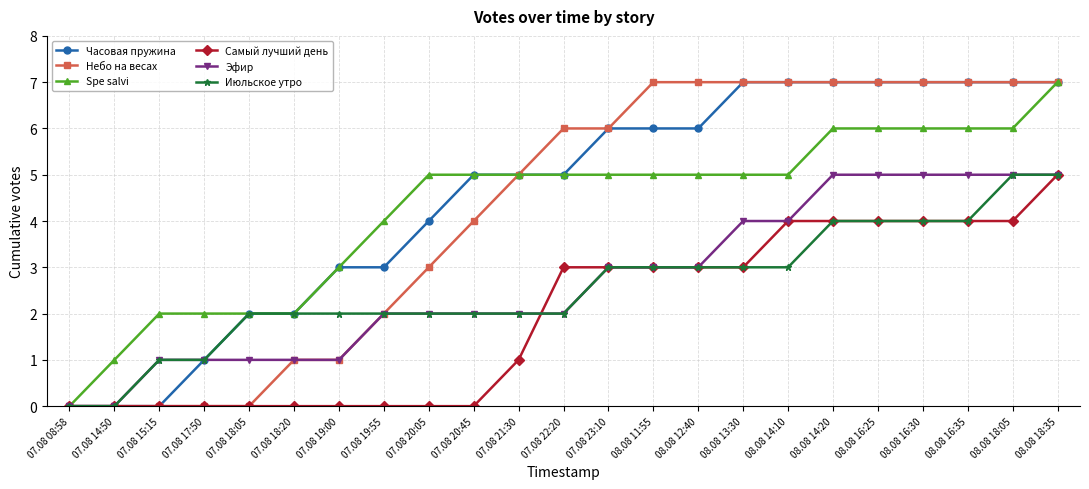

Reading right to left, extract all data points from this chart.

Часовая пружина: 08.08 18:35=7	08.08 18:05=7	08.08 16:35=7	08.08 16:30=7	08.08 16:25=7	08.08 14:20=7	08.08 14:10=7	08.08 13:30=7	08.08 12:40=6	08.08 11:55=6	07.08 23:10=6	07.08 22:20=5	07.08 21:30=5	07.08 20:45=5	07.08 20:05=4	07.08 19:55=3	07.08 19:00=3	07.08 18:20=2	07.08 18:05=2	07.08 17:50=1	07.08 15:15=0	07.08 14:50=0	07.08 08:58=0
Небо на весах: 08.08 18:35=7	08.08 18:05=7	08.08 16:35=7	08.08 16:30=7	08.08 16:25=7	08.08 14:20=7	08.08 14:10=7	08.08 13:30=7	08.08 12:40=7	08.08 11:55=7	07.08 23:10=6	07.08 22:20=6	07.08 21:30=5	07.08 20:45=4	07.08 20:05=3	07.08 19:55=2	07.08 19:00=1	07.08 18:20=1	07.08 18:05=0	07.08 17:50=0	07.08 15:15=0	07.08 14:50=0	07.08 08:58=0
Spe salvi: 08.08 18:35=7	08.08 18:05=6	08.08 16:35=6	08.08 16:30=6	08.08 16:25=6	08.08 14:20=6	08.08 14:10=5	08.08 13:30=5	08.08 12:40=5	08.08 11:55=5	07.08 23:10=5	07.08 22:20=5	07.08 21:30=5	07.08 20:45=5	07.08 20:05=5	07.08 19:55=4	07.08 19:00=3	07.08 18:20=2	07.08 18:05=2	07.08 17:50=2	07.08 15:15=2	07.08 14:50=1	07.08 08:58=0
Самый лучший день: 08.08 18:35=5	08.08 18:05=4	08.08 16:35=4	08.08 16:30=4	08.08 16:25=4	08.08 14:20=4	08.08 14:10=4	08.08 13:30=3	08.08 12:40=3	08.08 11:55=3	07.08 23:10=3	07.08 22:20=3	07.08 21:30=1	07.08 20:45=0	07.08 20:05=0	07.08 19:55=0	07.08 19:00=0	07.08 18:20=0	07.08 18:05=0	07.08 17:50=0	07.08 15:15=0	07.08 14:50=0	07.08 08:58=0
Эфир: 08.08 18:35=5	08.08 18:05=5	08.08 16:35=5	08.08 16:30=5	08.08 16:25=5	08.08 14:20=5	08.08 14:10=4	08.08 13:30=4	08.08 12:40=3	08.08 11:55=3	07.08 23:10=3	07.08 22:20=2	07.08 21:30=2	07.08 20:45=2	07.08 20:05=2	07.08 19:55=2	07.08 19:00=1	07.08 18:20=1	07.08 18:05=1	07.08 17:50=1	07.08 15:15=1	07.08 14:50=0	07.08 08:58=0
Июльское утро: 08.08 18:35=5	08.08 18:05=5	08.08 16:35=4	08.08 16:30=4	08.08 16:25=4	08.08 14:20=4	08.08 14:10=3	08.08 13:30=3	08.08 12:40=3	08.08 11:55=3	07.08 23:10=3	07.08 22:20=2	07.08 21:30=2	07.08 20:45=2	07.08 20:05=2	07.08 19:55=2	07.08 19:00=2	07.08 18:20=2	07.08 18:05=2	07.08 17:50=1	07.08 15:15=1	07.08 14:50=0	07.08 08:58=0